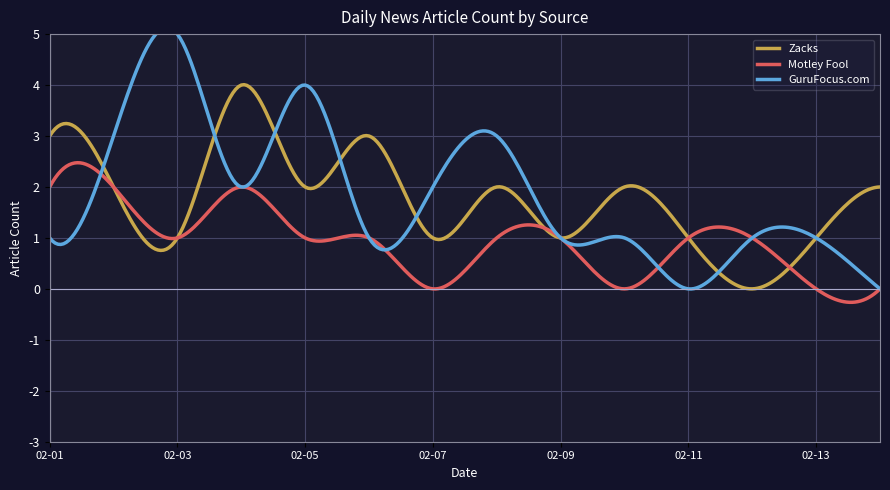

Where is the first local maximum for Zacks?

2022-02-04